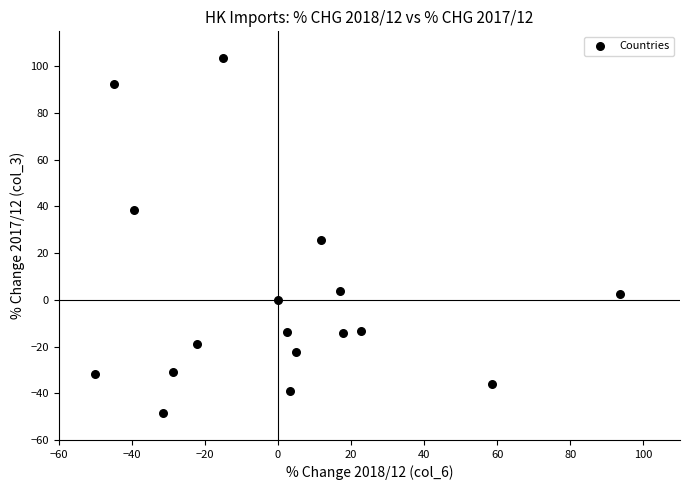

What is the range of X values (max minus min)?

143.8